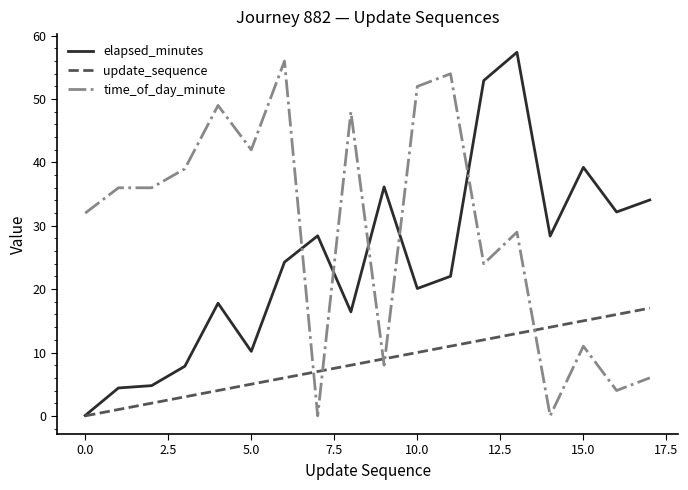

Which series has the largest total across all categories?

time_of_day_minute